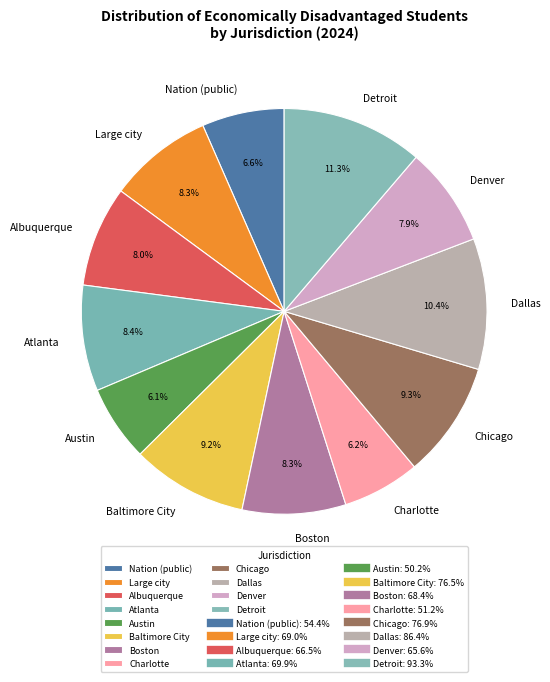

To the nearest percent, what is the difference between the largest and smallest slice percentages?

5%